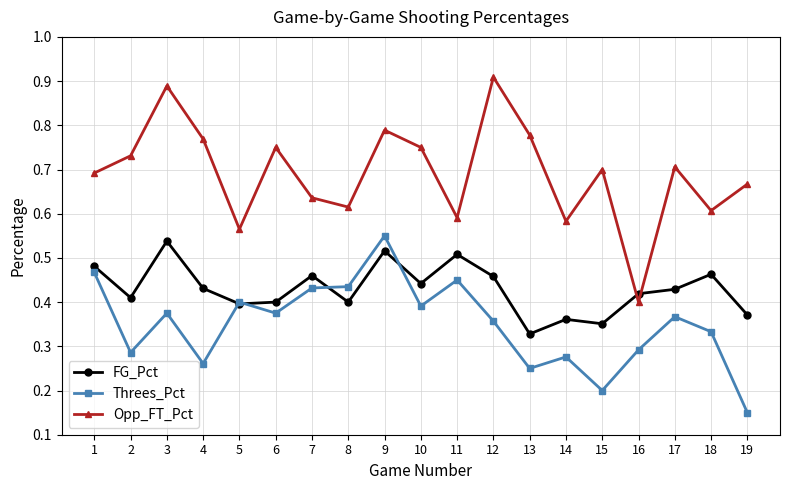

True or false: Opp_FT_Pct has a value of 0.4 at 6.

False